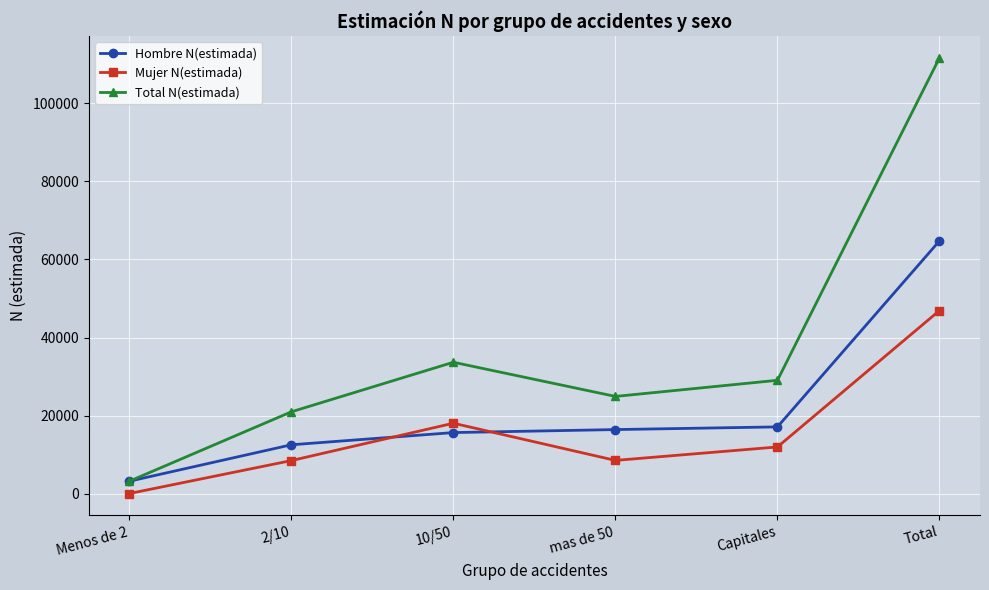

How many lines are shown in the chart?

3